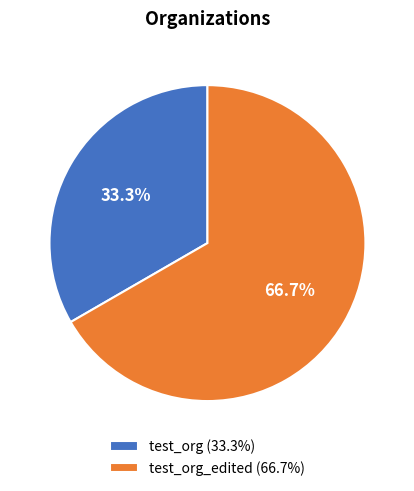

How many slices are in this pie chart?

2